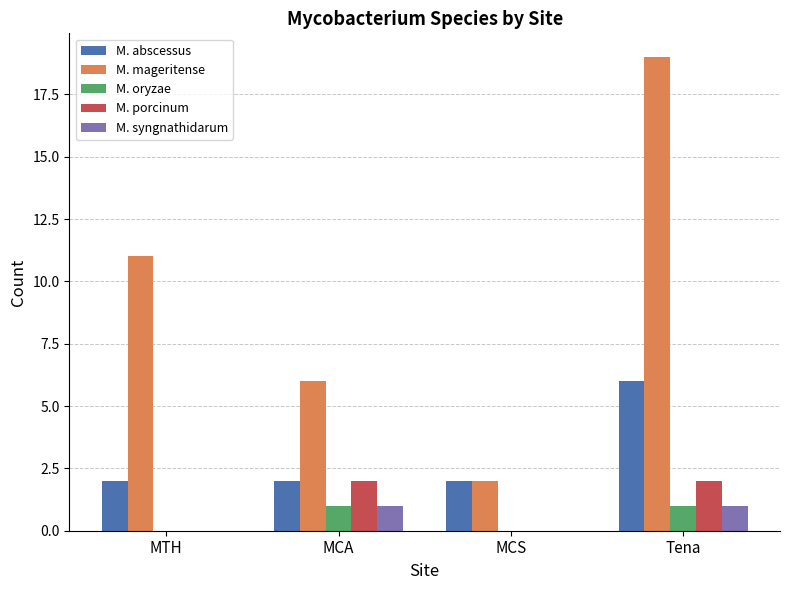

True or false: M. mageritense has a value of 11 at MTH.

True